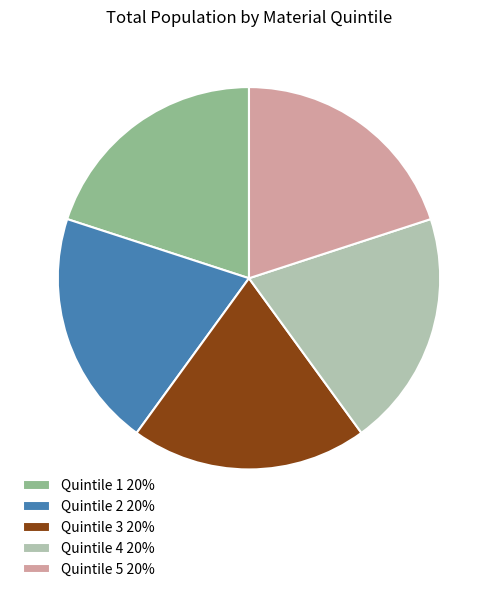

Is the sum of Quintile 2 20% and Quintile 1 20% greater than half?

No